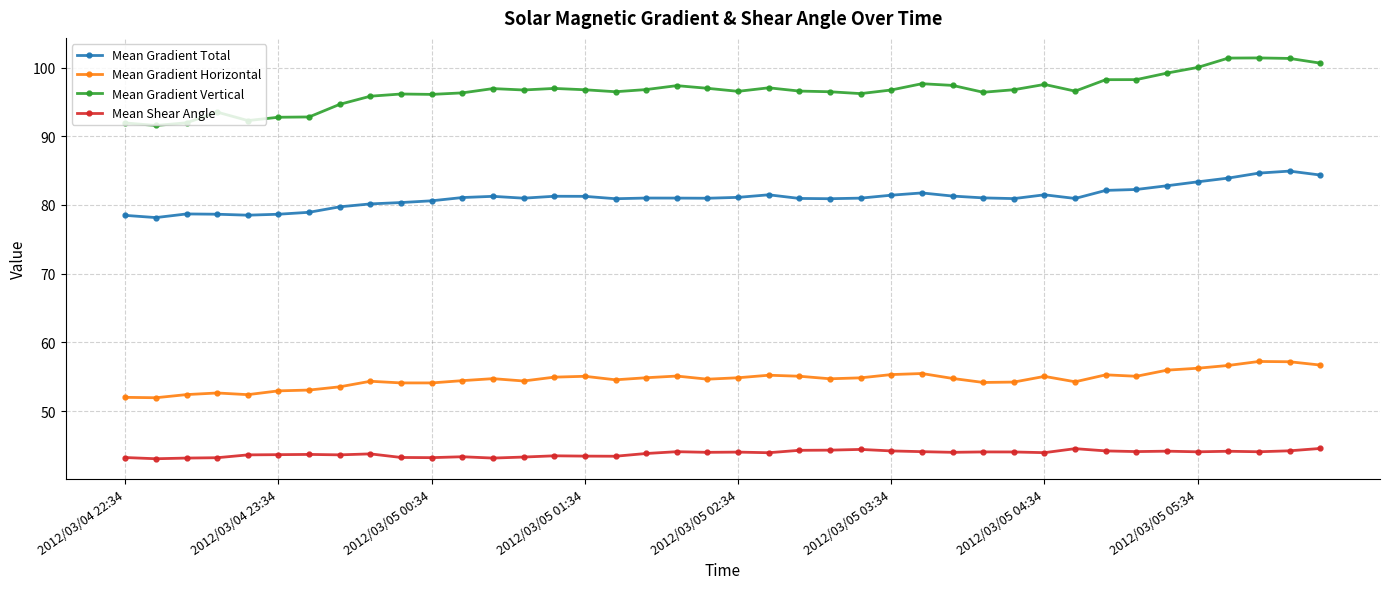

List the series in order of their overall mean, lowest first.

Mean Shear Angle, Mean Gradient Horizontal, Mean Gradient Total, Mean Gradient Vertical